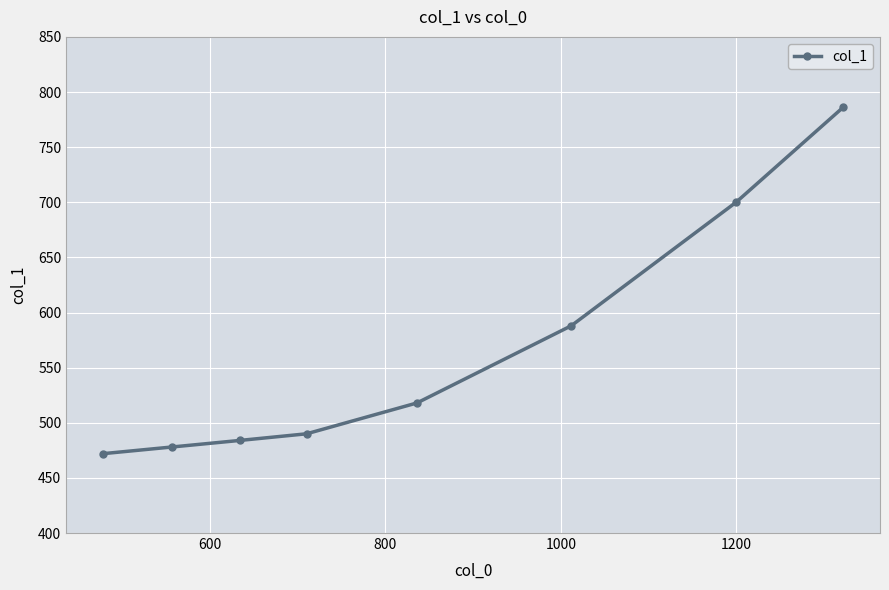

What is the smallest value displayed?

472